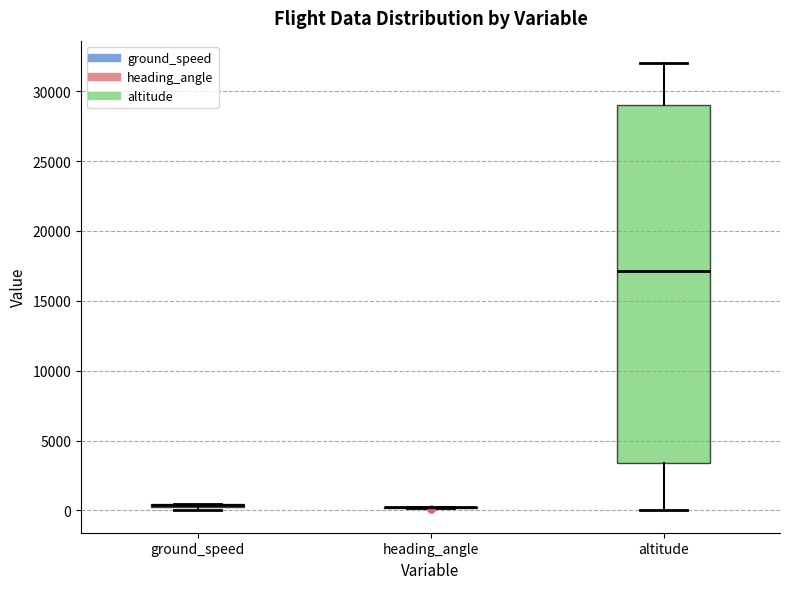

Which box is the tallest, from its lower edge to its upper edge?

altitude